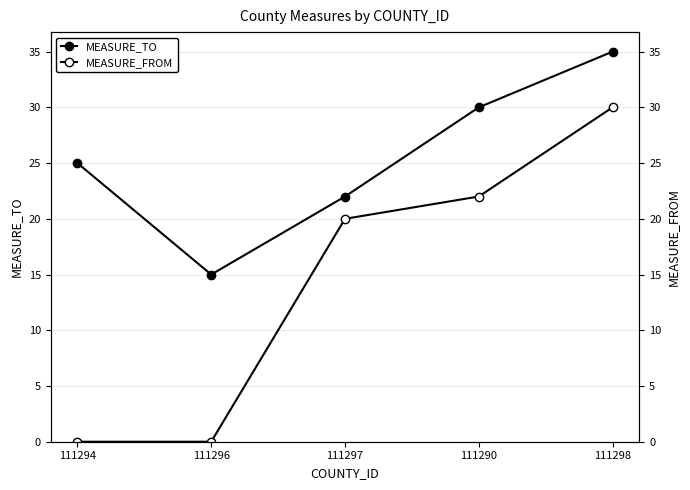

The value of MEASURE_FROM at 111290 is 22. True or false?

True